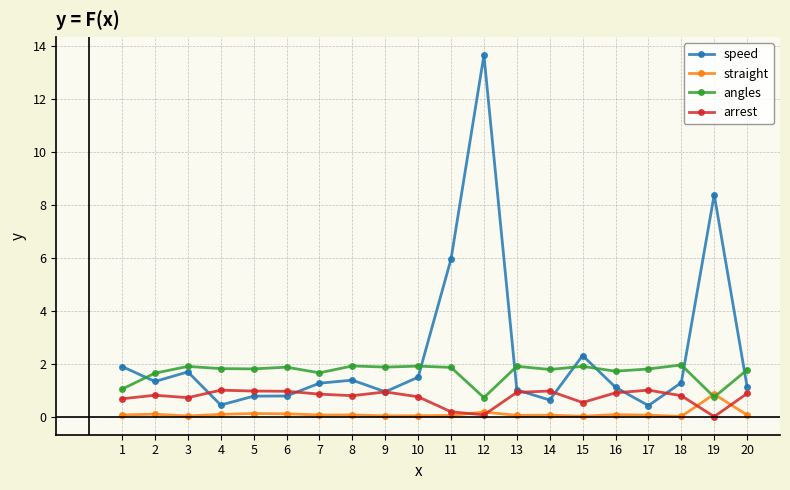

Read the arrest value at 16.

0.9